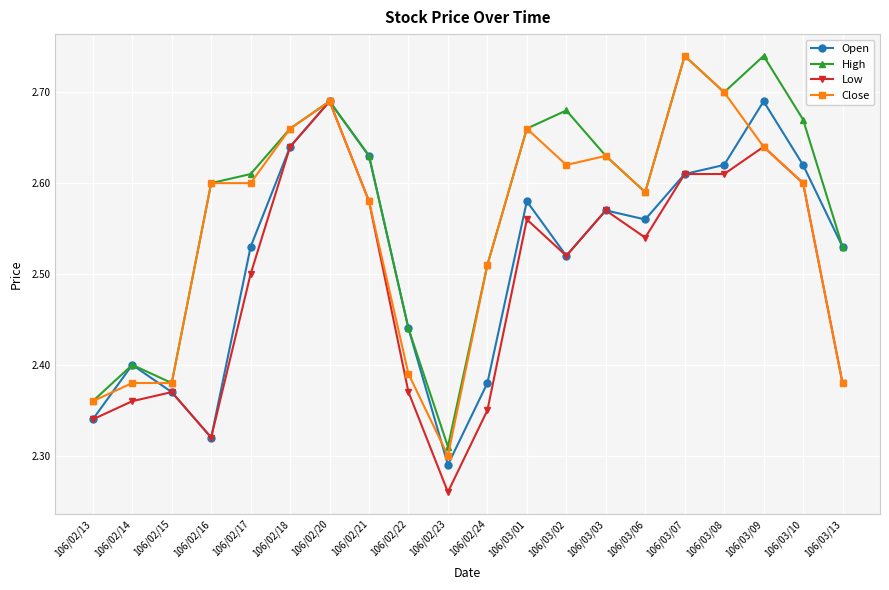

At which label does Close reach its peak?

106/03/07